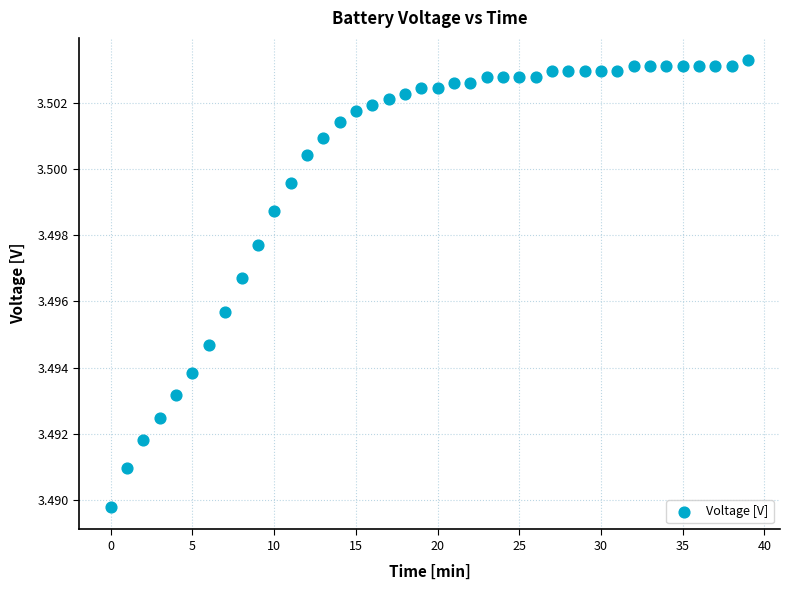

What is the range of X values (max minus min)?

39.0